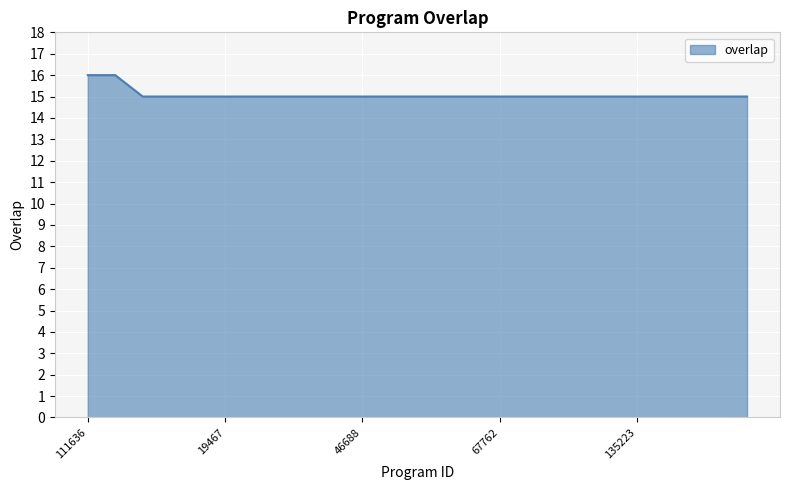

What is the smallest value displayed?

15